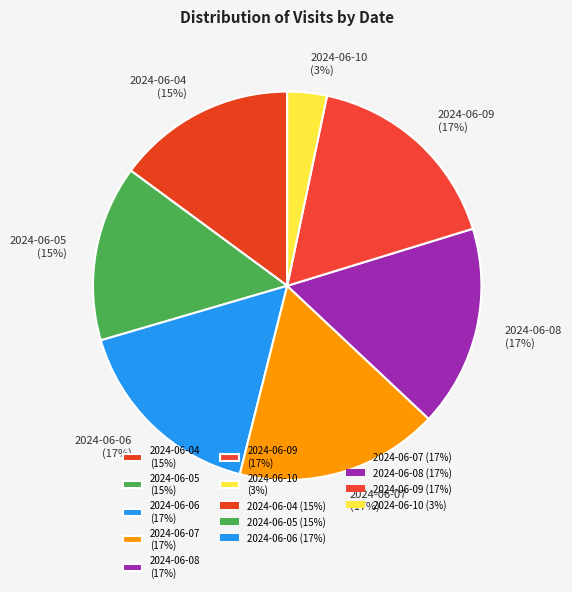

What is the ratio of the value at 2024-06-09 (17%) to the value at 2024-06-08 (17%)?

1.0